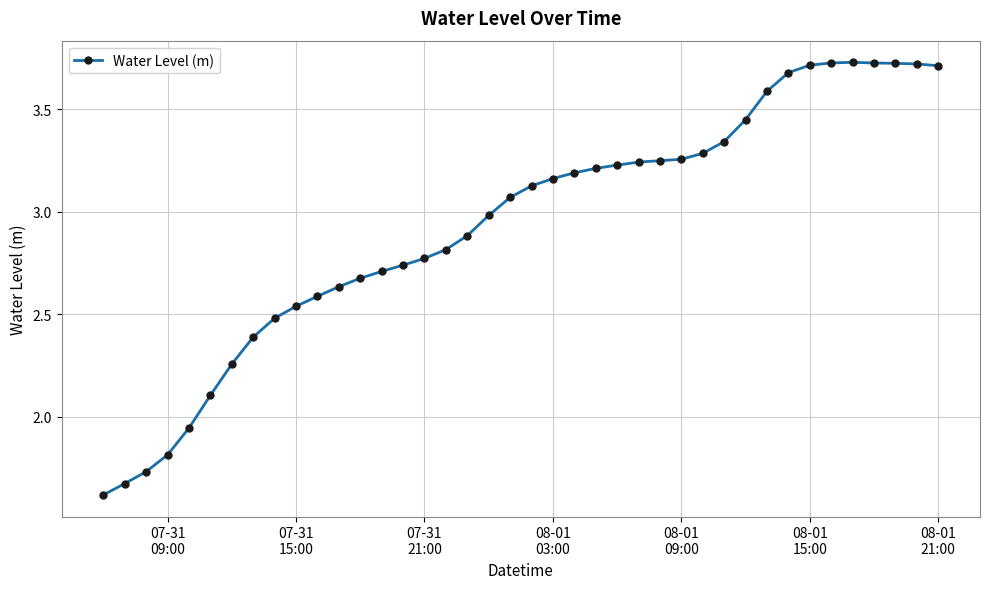

Is this an area chart (filled region under the line)?

No